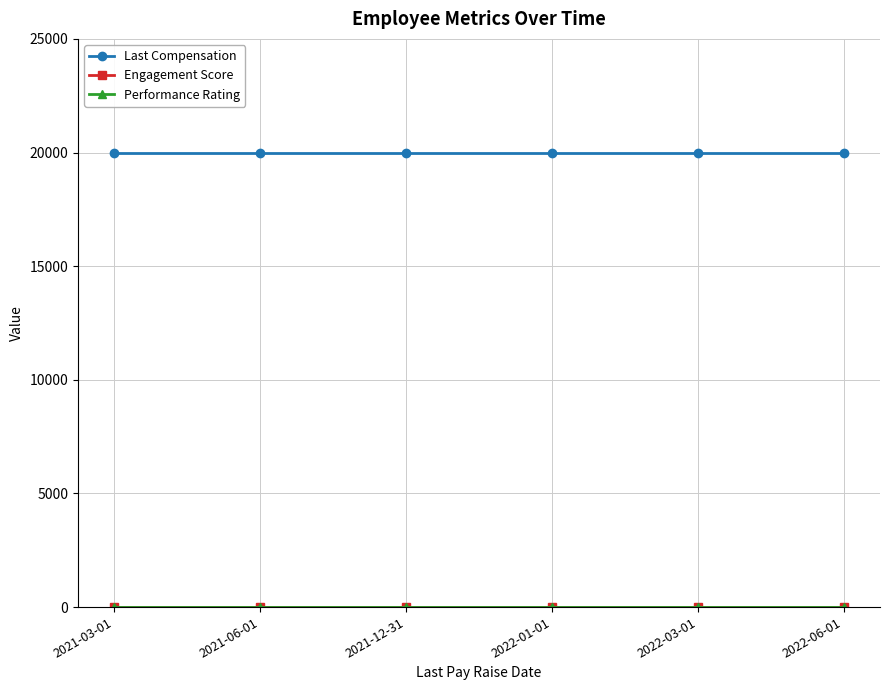

At how many categories does at least one series exceed 19045?

6